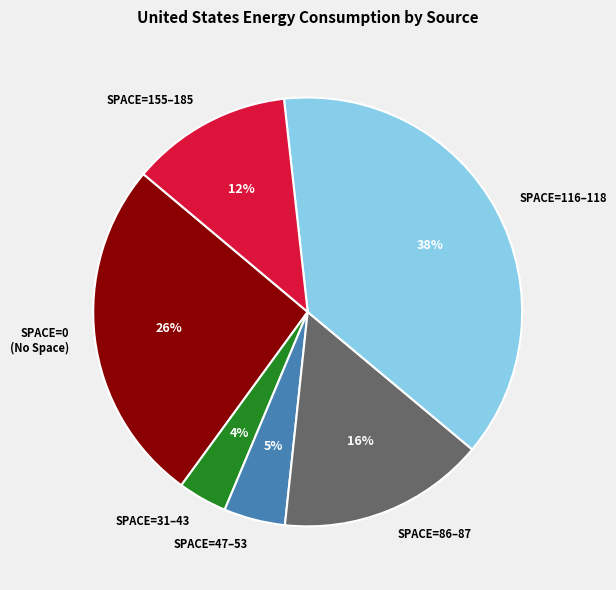

Do SPACE=86–87 and SPACE=116–118 together represent more than half of the pie?

Yes